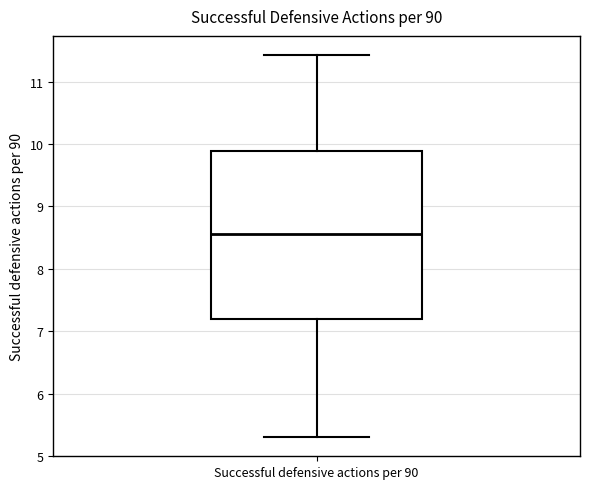

Where is the lower edge of the box for Successful defensive actions per 90 on the y-axis? The values are not printed on the chart, so give them approximately, as read against the axis.

7.2